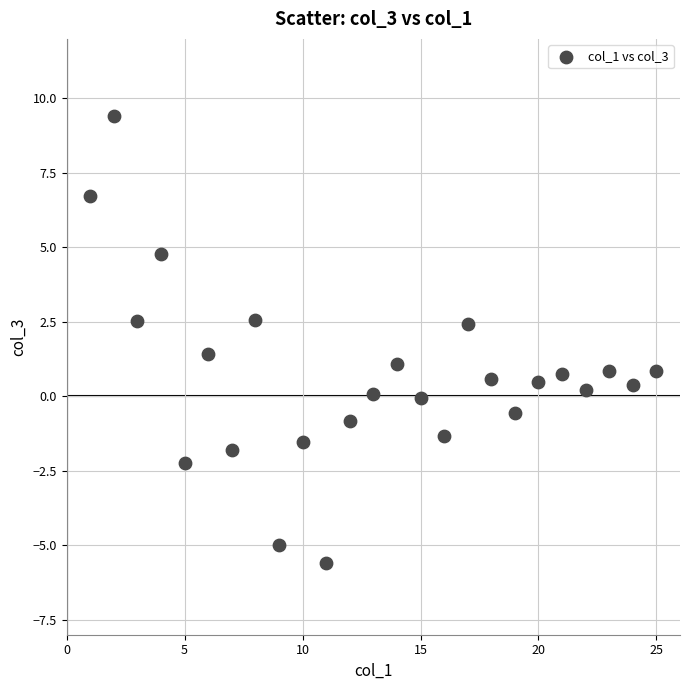

What is the range of X values (max minus min)?

24.0